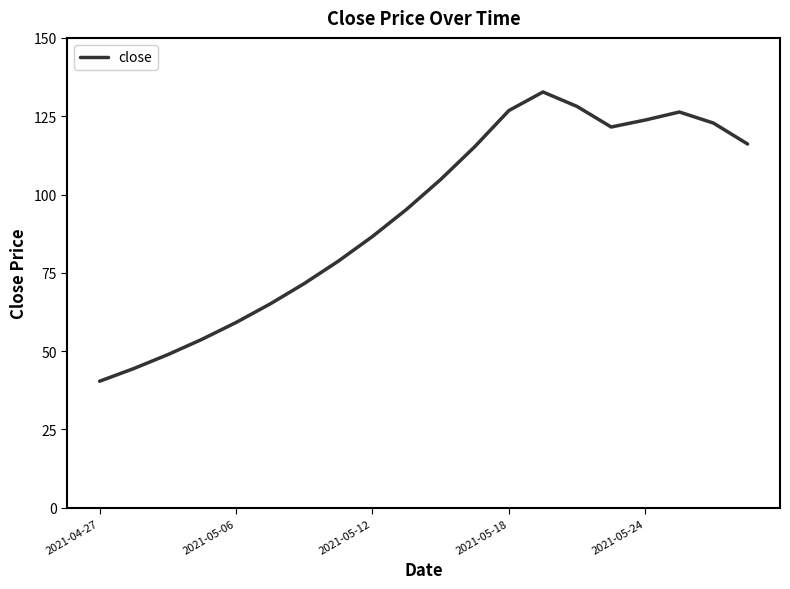

What is the smallest value displayed?

40.4